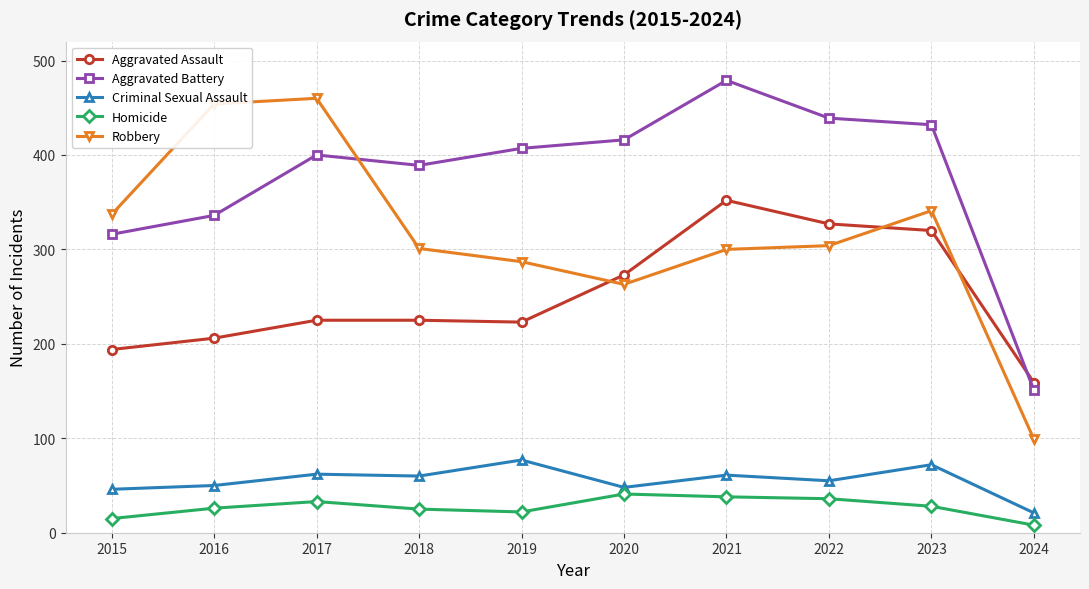

True or false: Aggravated Battery has more than 1 points higher than both neighbors.

True